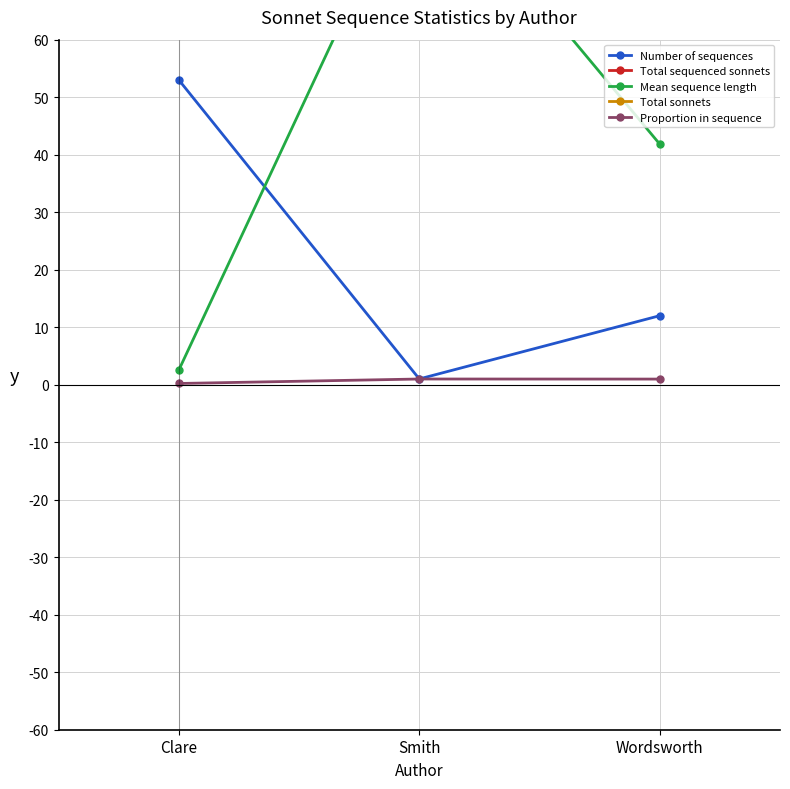

Read the Total sonnets value at Wordsworth.

514.0